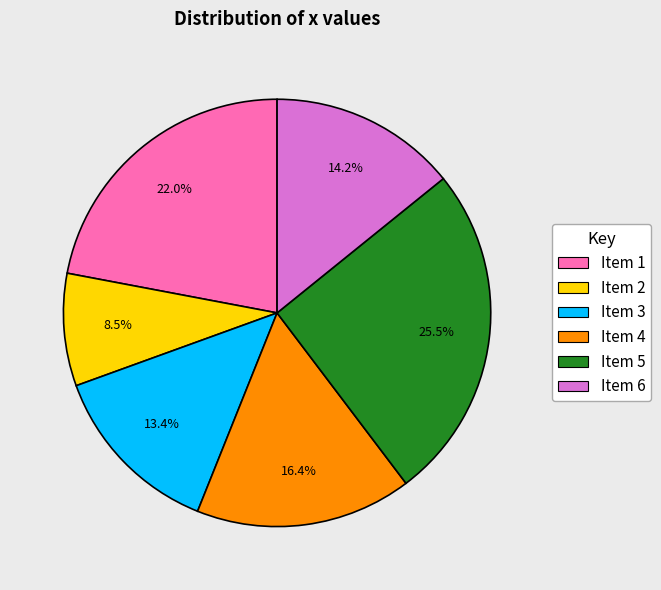

How many slices are in this pie chart?

6